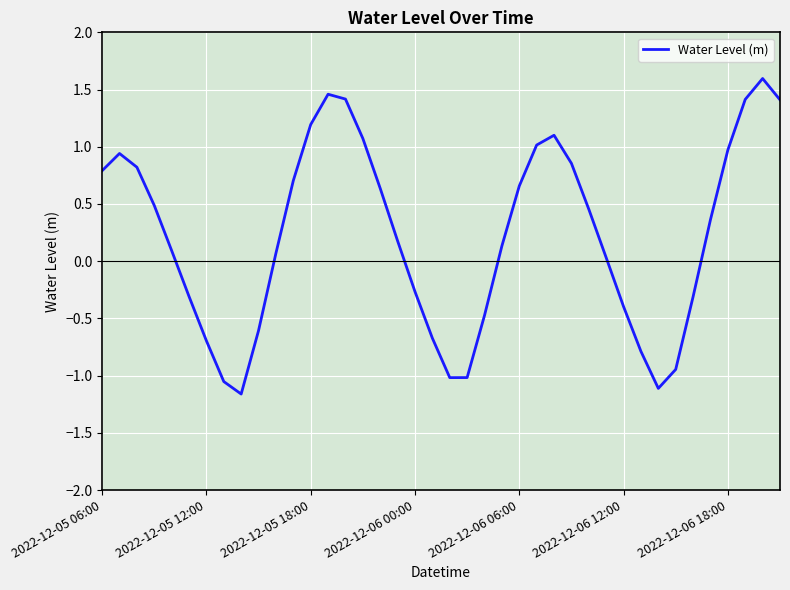

What is the maximum value shown in the chart?

1.6